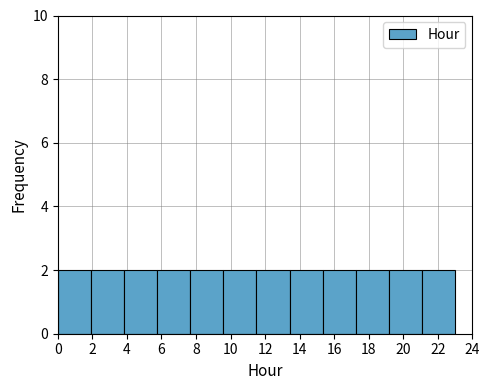

Reading left to right, list every bar in this chart as the range it spans on the x-axis followed by its height. Neither the bar edges nor the heights are printed on the chart, so give them approximately, as read against the axes.

0.0 to 2.0: 2
2.0 to 3.8: 2
3.8 to 5.8: 2
5.8 to 7.6: 2
7.6 to 9.6: 2
9.6 to 11.6: 2
11.6 to 13.4: 2
13.4 to 15.4: 2
15.4 to 17.2: 2
17.2 to 19.2: 2
19.2 to 21.0: 2
21.0 to 23.0: 2